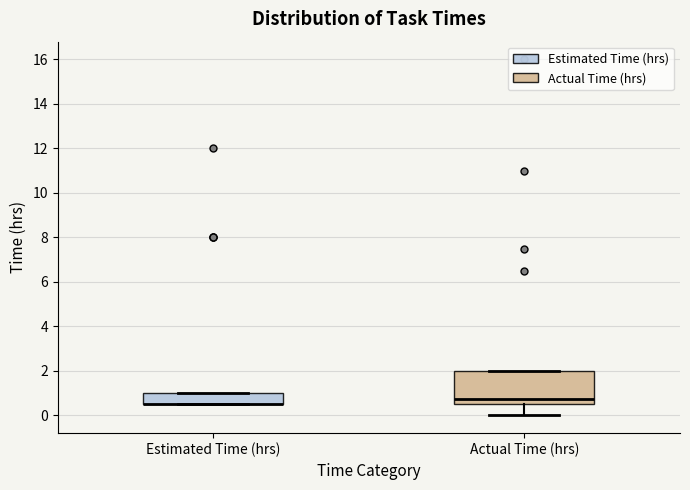

Reading left to right, transcribe this box plot: for each box, give where its median line is, the range the box spans, and where its two whiskers end, as read against the y-axis. The values are not printed on the chart, so give them approximately, as read against the axis.

Estimated Time (hrs): median 0.6 (drawn on the box's lower edge), box 0.6 to 1.0, whiskers 0.6 to 1.0
Actual Time (hrs): median 0.8, box 0.6 to 2.0, whiskers 0.0 to 2.0